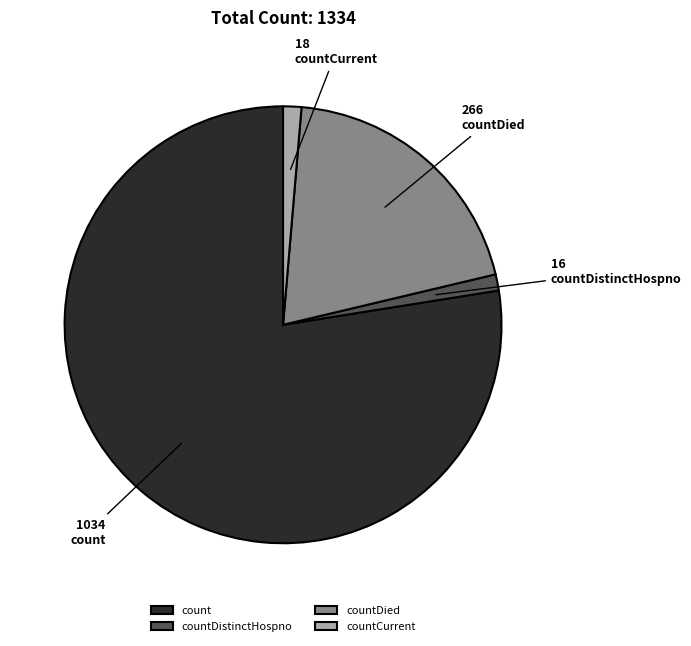

What is the largest slice in the pie chart?

count